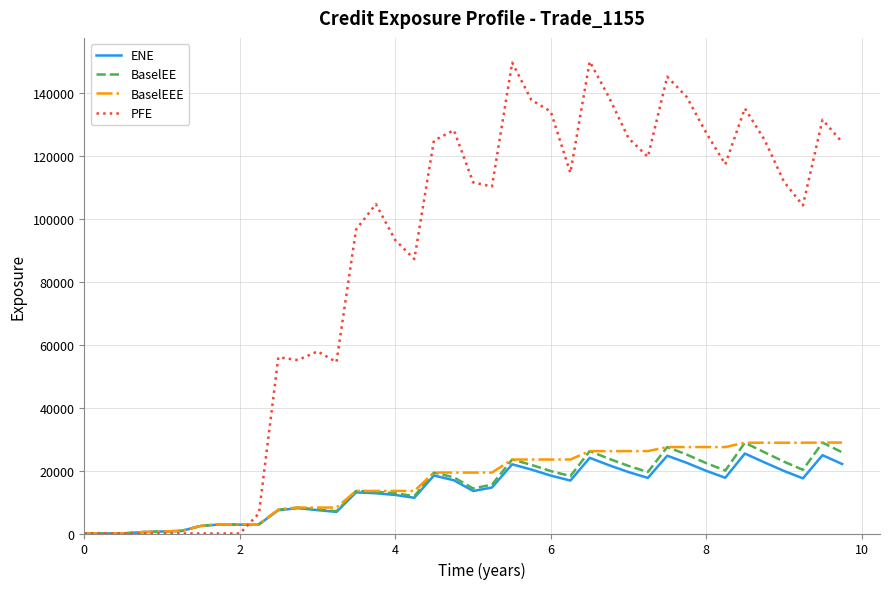

What are all the series names shown in the legend?

ENE, BaselEE, BaselEEE, PFE